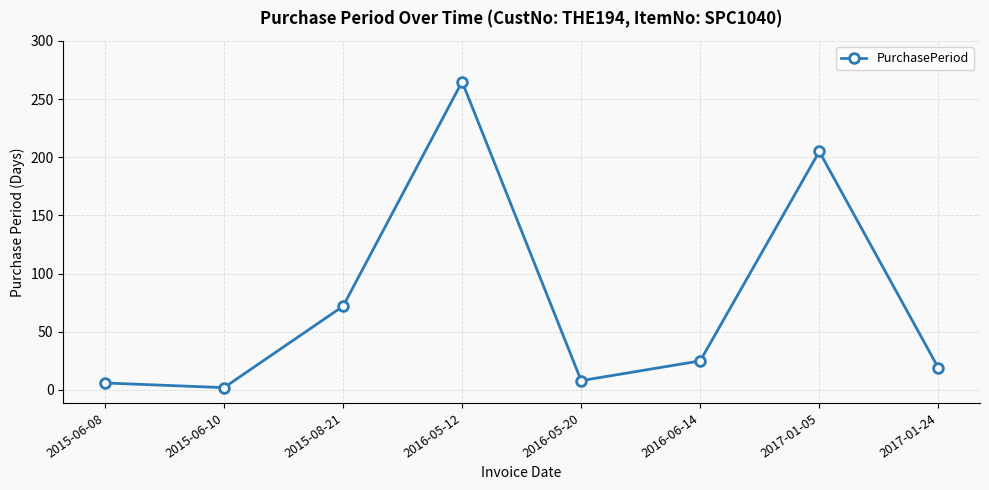

At which label is the value closest to 133?

2015-08-21